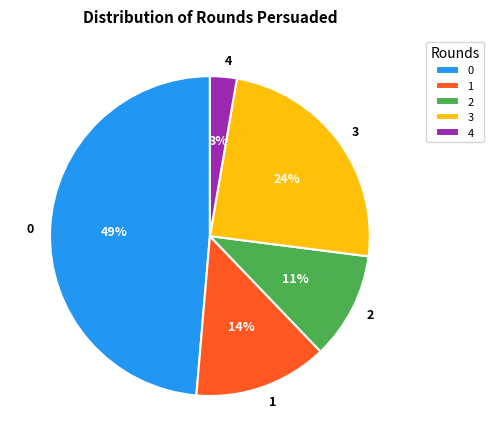

Does 4 account for over 50% of the chart?

No